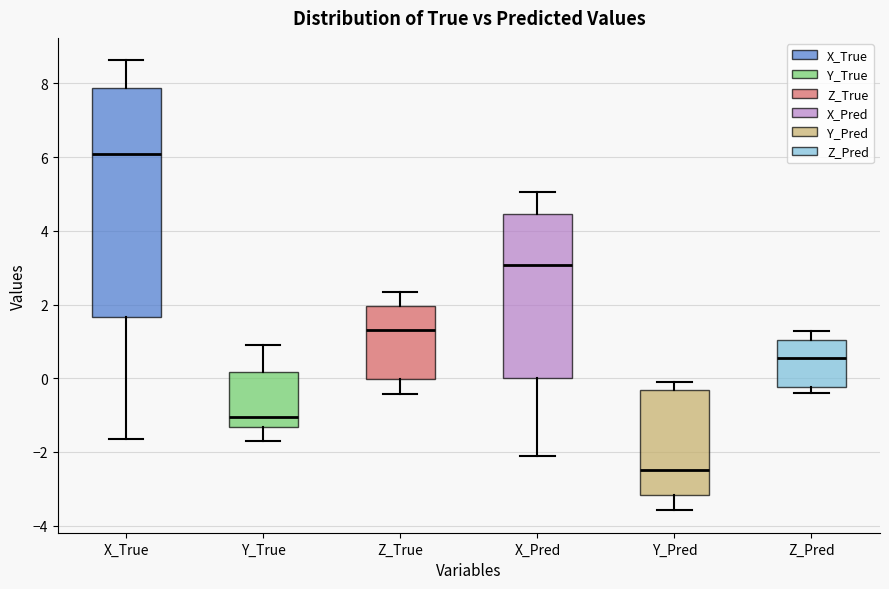

Which box's median line is the lowest?

Y_Pred